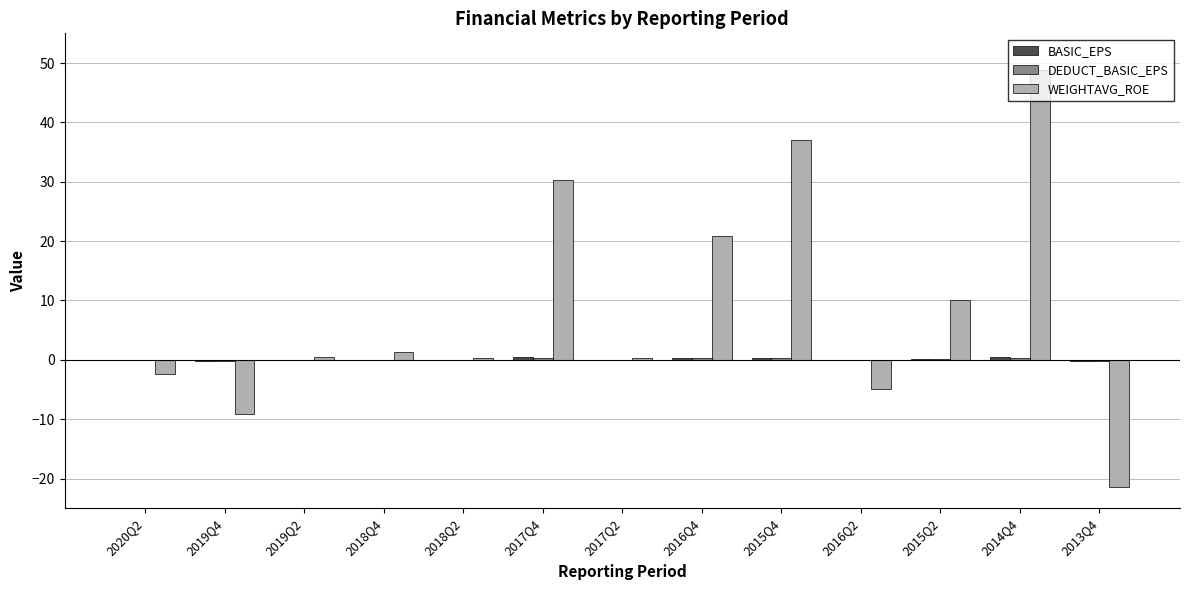

Which category has the highest value in the WEIGHTAVG_ROE series?

2014Q4